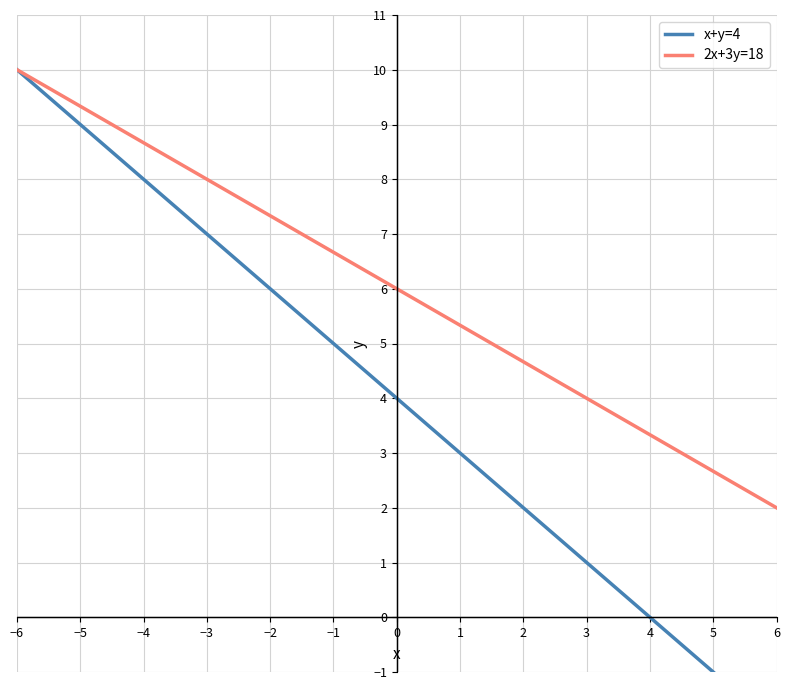

What is the smallest value displayed?

-2.0